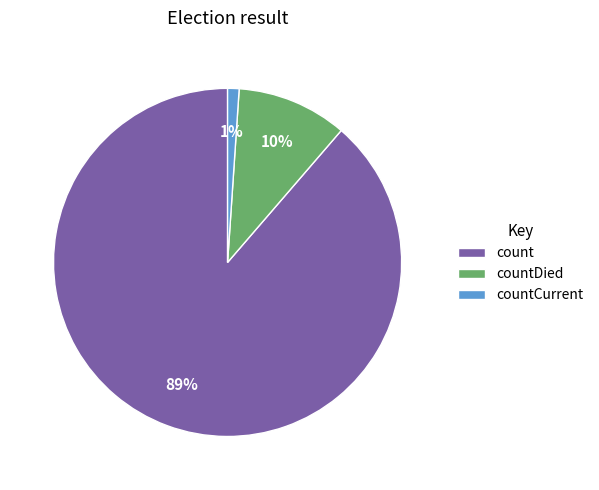

To the nearest percent, what portion does countDied represent?

10%